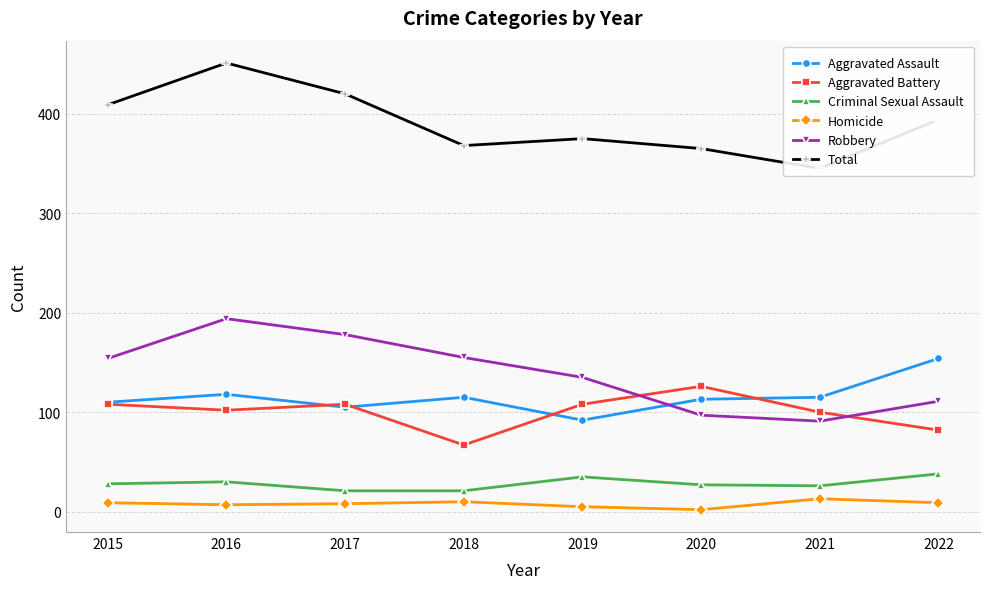

Reading left to right, list all the values displayed in this chart.

Aggravated Assault: 110	118	105	115	92	113	115	154
Aggravated Battery: 108	102	108	67	108	126	100	82
Criminal Sexual Assault: 28	30	21	21	35	27	26	38
Homicide: 9	7	8	10	5	2	13	9
Robbery: 154	194	178	155	135	97	91	111
Total: 409	451	420	368	375	365	345	394